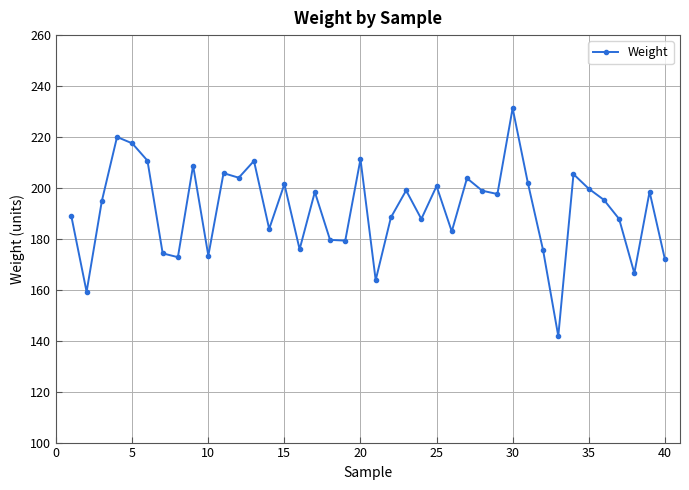

What is the average value?

191.7